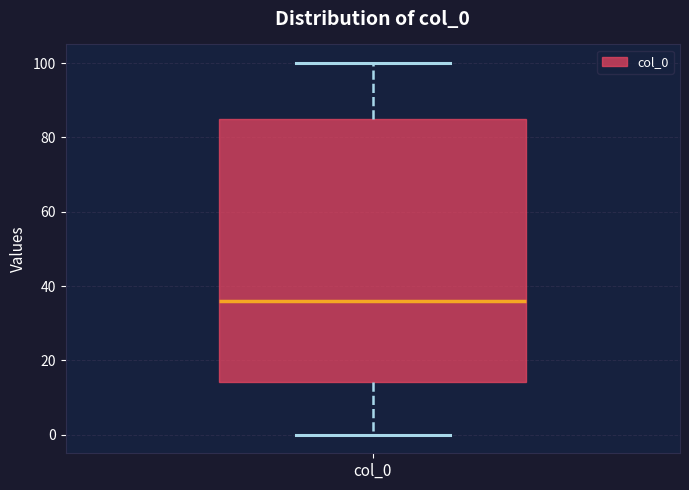

Where does the median line of the box for col_0 sit on the y-axis? The values are not printed on the chart, so give them approximately, as read against the axis.

36